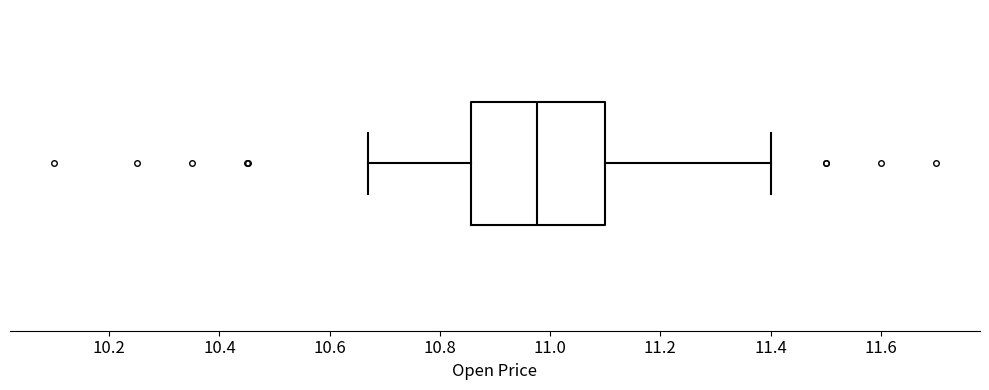

Read this box plot against the x-axis: the position of the median line, the range covered by the box, and the ends of both whiskers. The values are not printed on the chart, so give them approximately, as read against the axis.

median 10.98, box 10.86 to 11.10, whiskers 10.68 to 11.40